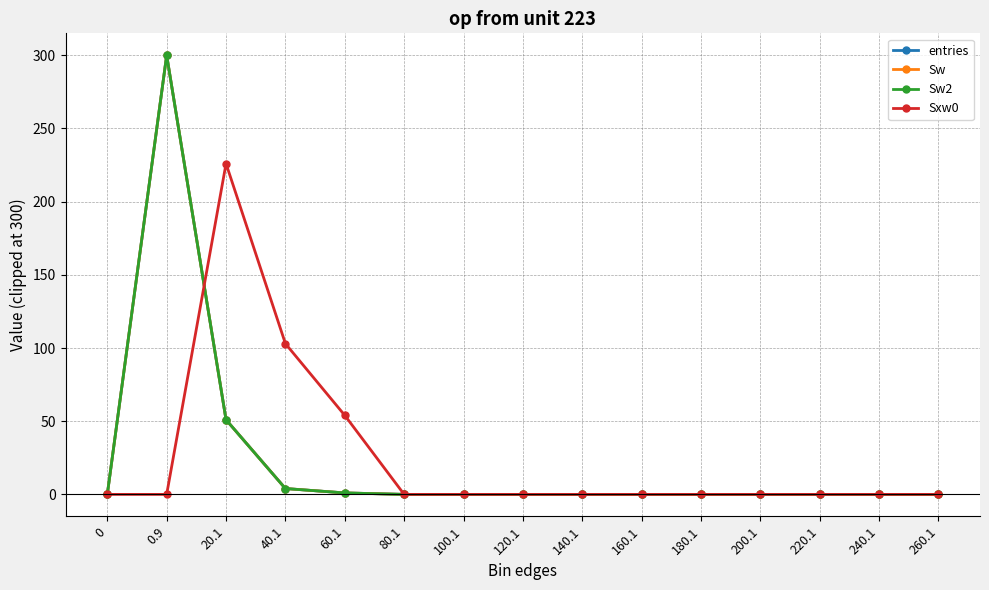

Is the value of entries at 180.1 greater than the value of Sxw0 at 260.1?

No